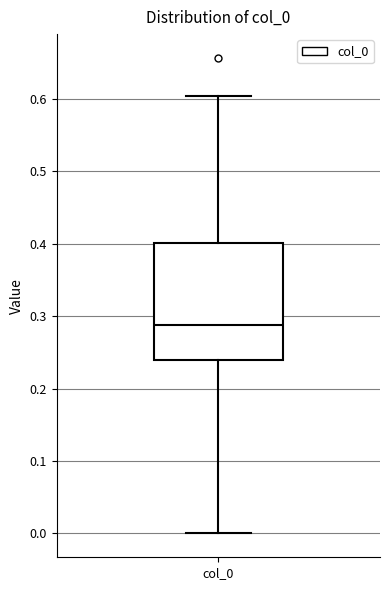

Read this box plot against the y-axis: the position of the median line, the range covered by the box, and the ends of both whiskers. The values are not printed on the chart, so give them approximately, as read against the axis.

median 0.29, box 0.24 to 0.40, whiskers 0.00 to 0.60